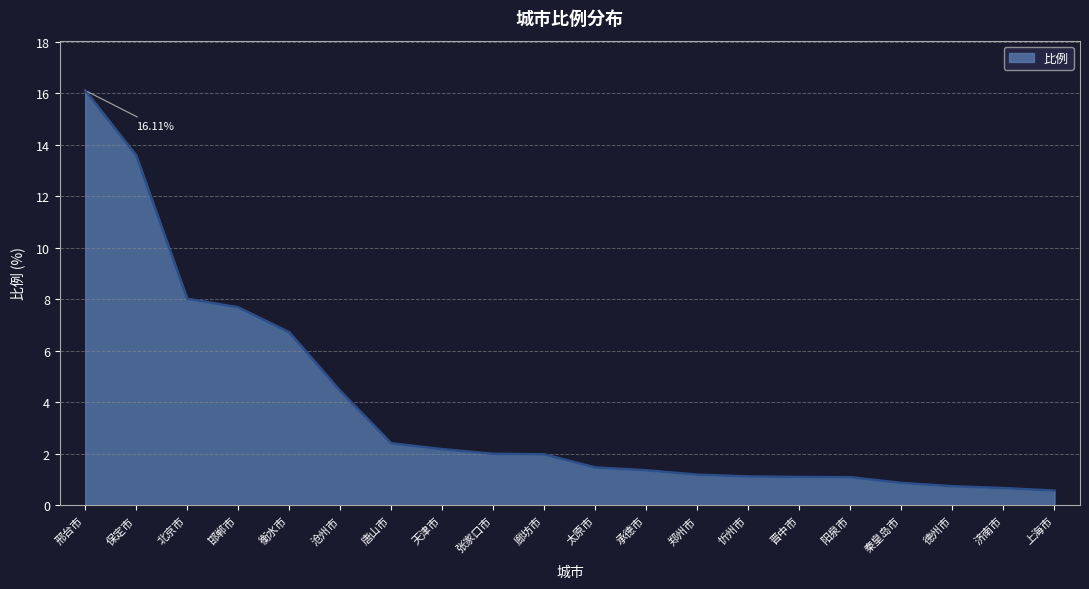

Between 邯郸市 and 太原市, which is larger?

邯郸市